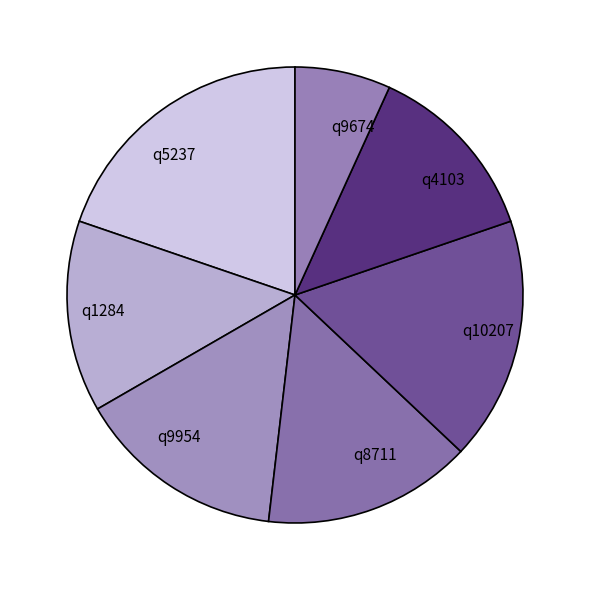

Count the number of slices in the pie.

7